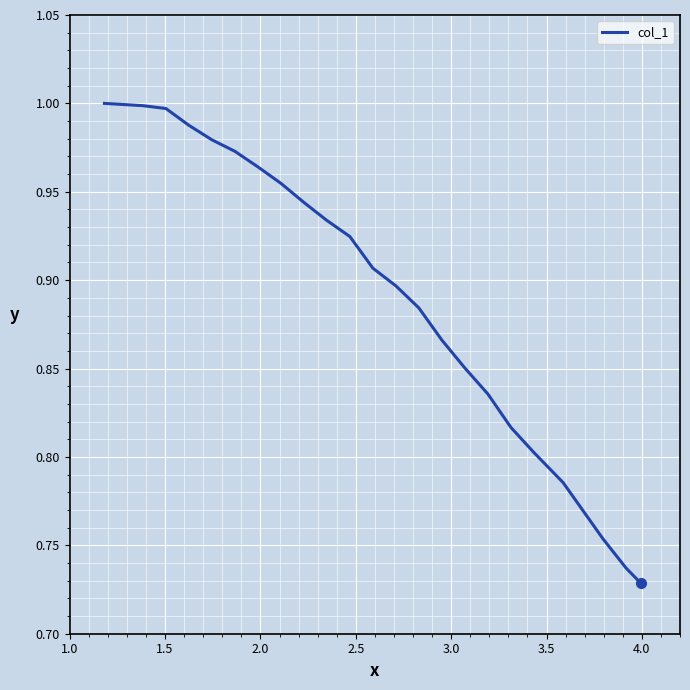

What is the difference between the maximum and minimum values?

0.3